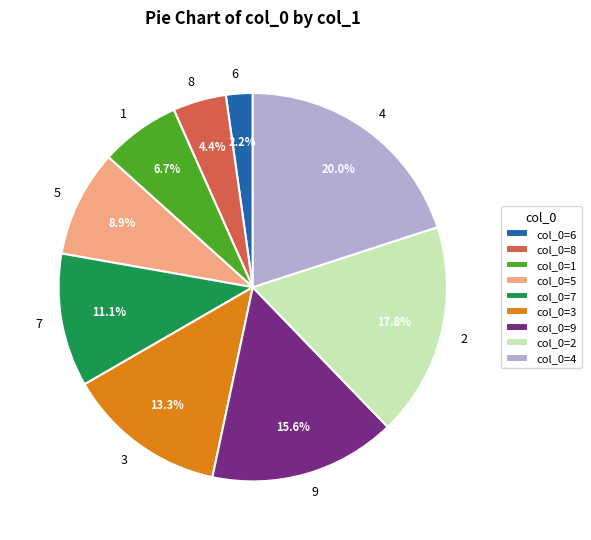

To the nearest percent, what is the combined percentage of 9 and 6?

18%